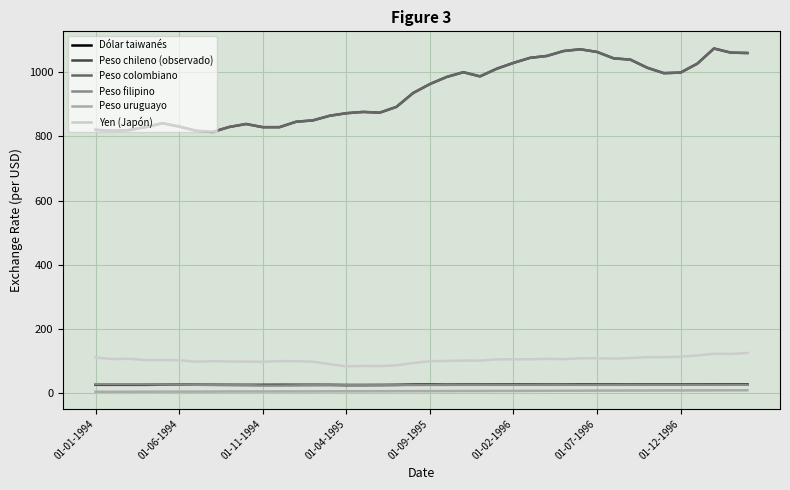

What is the minimum value shown in the chart?

4.4